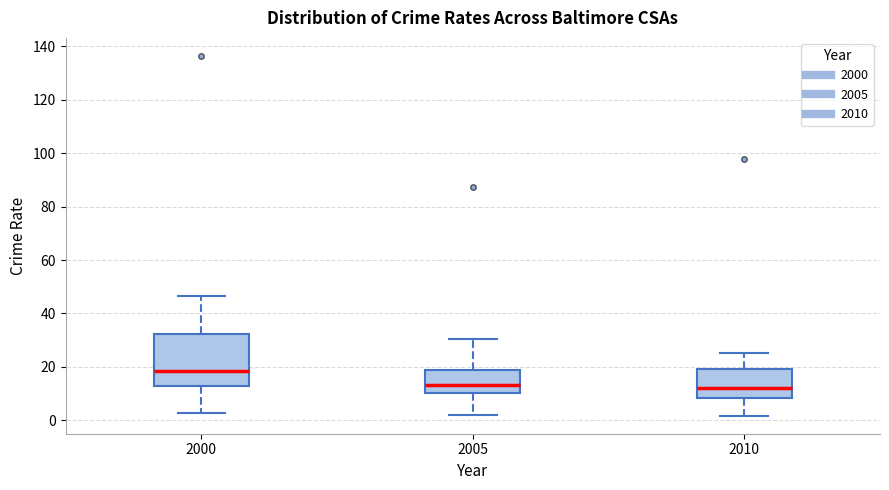

Reading left to right, transcribe this box plot: for each box, give where its median line is, the range the box spans, and where its two whiskers end, as read against the y-axis. The values are not printed on the chart, so give them approximately, as read against the axis.

2000: median 18, box 12 to 32, whiskers 2 to 46
2005: median 14, box 10 to 18, whiskers 2 to 30
2010: median 12, box 8 to 20, whiskers 2 to 26